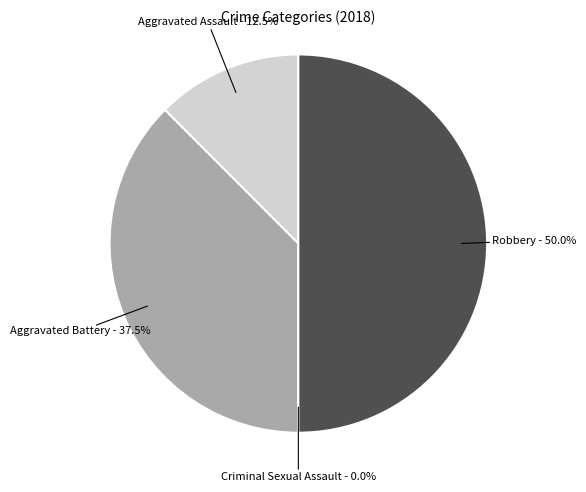

What is the change in value from Aggravated Battery to Criminal Sexual Assault?

-3